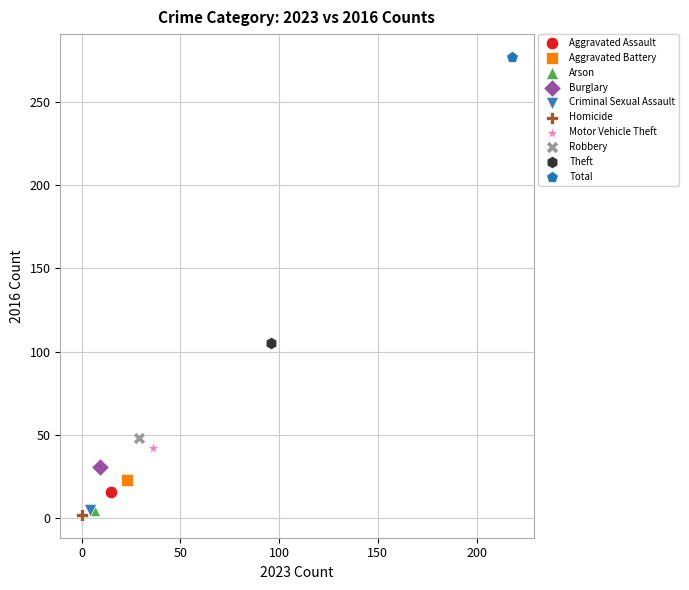

What are all the series names shown in the legend?

Aggravated Assault, Aggravated Battery, Arson, Burglary, Criminal Sexual Assault, Homicide, Motor Vehicle Theft, Robbery, Theft, Total